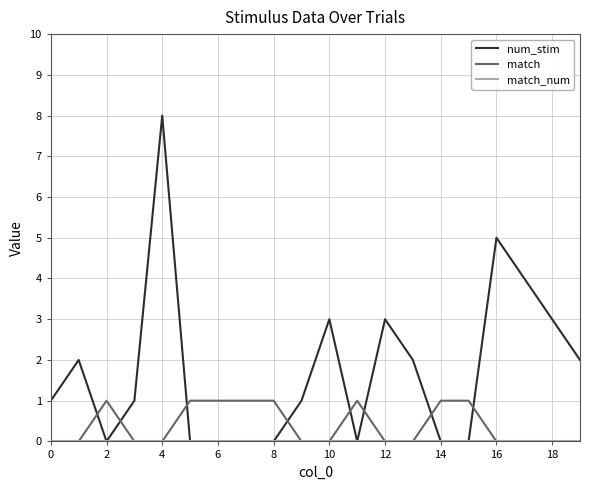

After their last crossing, which series has the higher values: num_stim or match?

num_stim